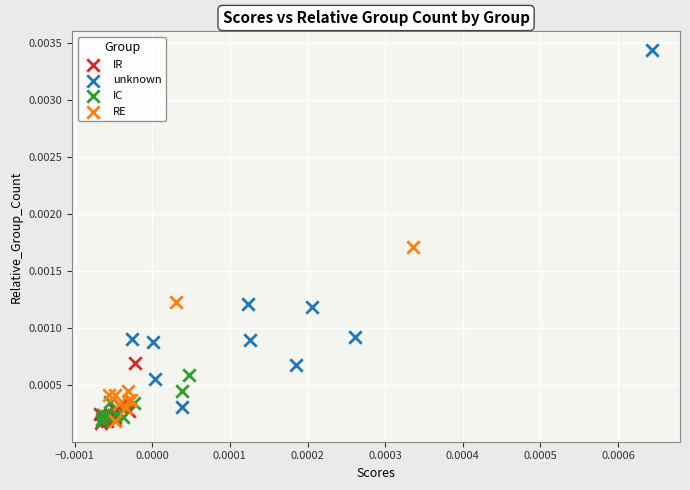

Which series contains the highest Y value?

unknown